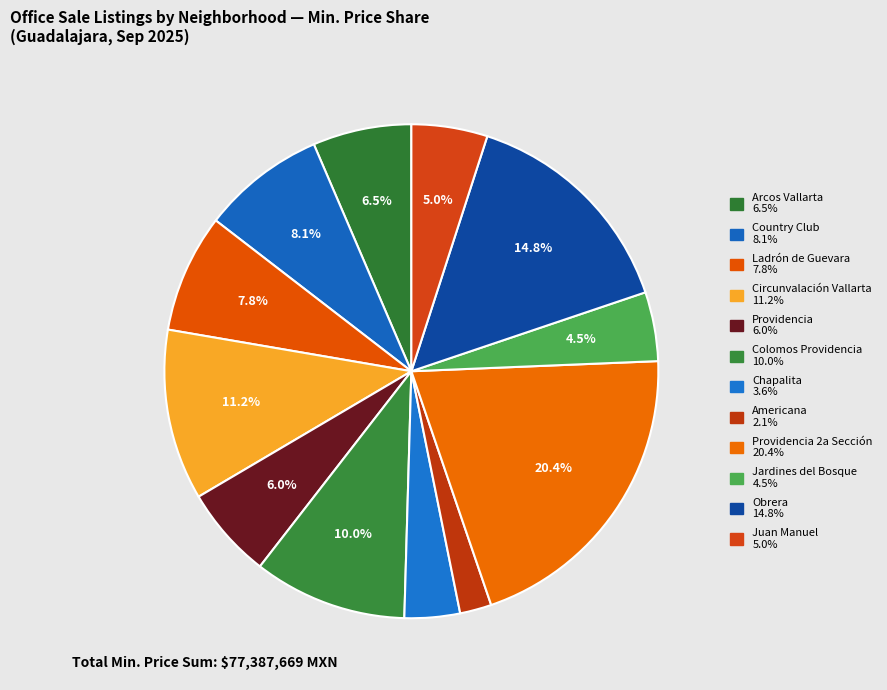

Rank the categories by value from highest to lowest.

Providencia 2a Sección, Obrera, Circunvalación Vallarta, Colomos Providencia, Country Club, Ladrón de Guevara, Arcos Vallarta, Providencia, Juan Manuel, Jardines del Bosque, Chapalita, Americana